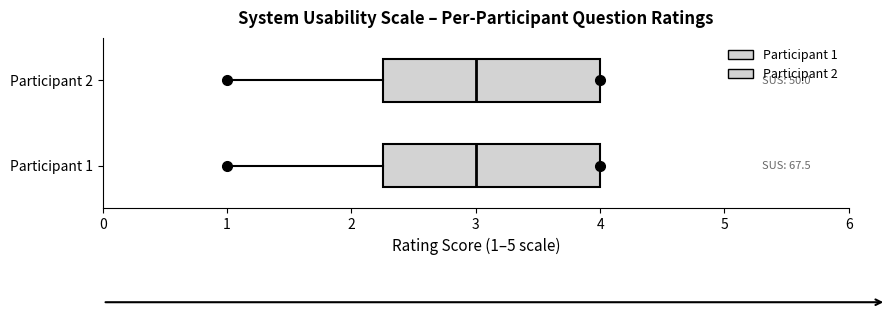

Where is the left edge of the box for Participant 2 on the x-axis? The values are not printed on the chart, so give them approximately, as read against the axis.

2.3